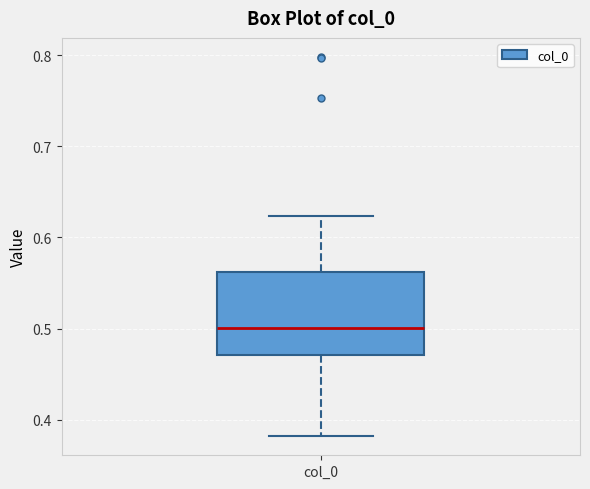

Where is the upper edge of the box for col_0 on the y-axis? The values are not printed on the chart, so give them approximately, as read against the axis.

0.56